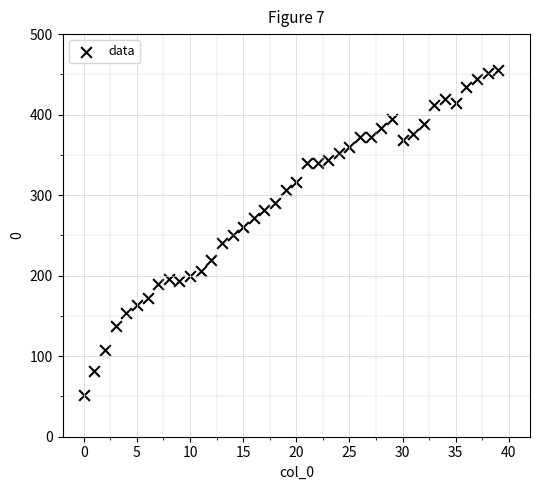

What is the range of Y values (max minus min)?

404